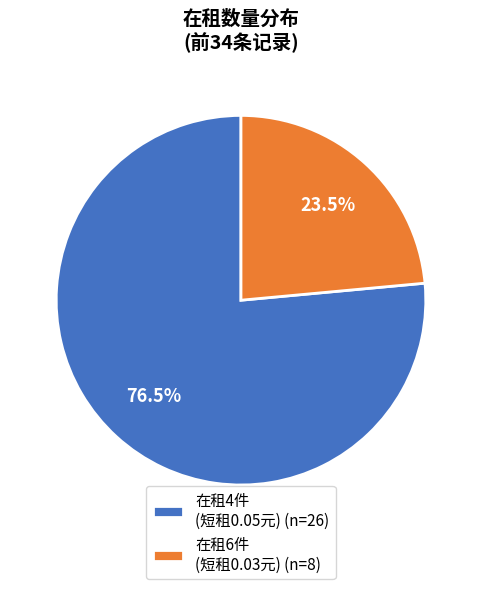

Which slice is the smallest?

在租6件 (短租0.03元) (n=8)